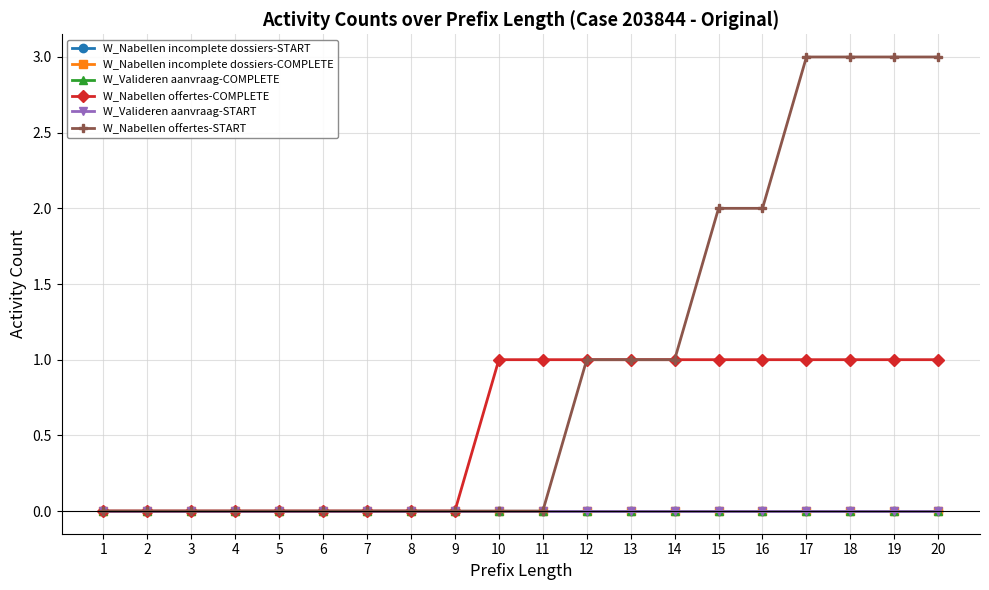

Reading left to right, what are all the values shown in this chart?

W_Nabellen incomplete dossiers-START: 1=0	2=0	3=0	4=0	5=0	6=0	7=0	8=0	9=0	10=0	11=0	12=0	13=0	14=0	15=0	16=0	17=0	18=0	19=0	20=0
W_Nabellen incomplete dossiers-COMPLETE: 1=0	2=0	3=0	4=0	5=0	6=0	7=0	8=0	9=0	10=0	11=0	12=0	13=0	14=0	15=0	16=0	17=0	18=0	19=0	20=0
W_Valideren aanvraag-COMPLETE: 1=0	2=0	3=0	4=0	5=0	6=0	7=0	8=0	9=0	10=0	11=0	12=0	13=0	14=0	15=0	16=0	17=0	18=0	19=0	20=0
W_Nabellen offertes-COMPLETE: 1=0	2=0	3=0	4=0	5=0	6=0	7=0	8=0	9=0	10=1	11=1	12=1	13=1	14=1	15=1	16=1	17=1	18=1	19=1	20=1
W_Valideren aanvraag-START: 1=0	2=0	3=0	4=0	5=0	6=0	7=0	8=0	9=0	10=0	11=0	12=0	13=0	14=0	15=0	16=0	17=0	18=0	19=0	20=0
W_Nabellen offertes-START: 1=0	2=0	3=0	4=0	5=0	6=0	7=0	8=0	9=0	10=0	11=0	12=1	13=1	14=1	15=2	16=2	17=3	18=3	19=3	20=3